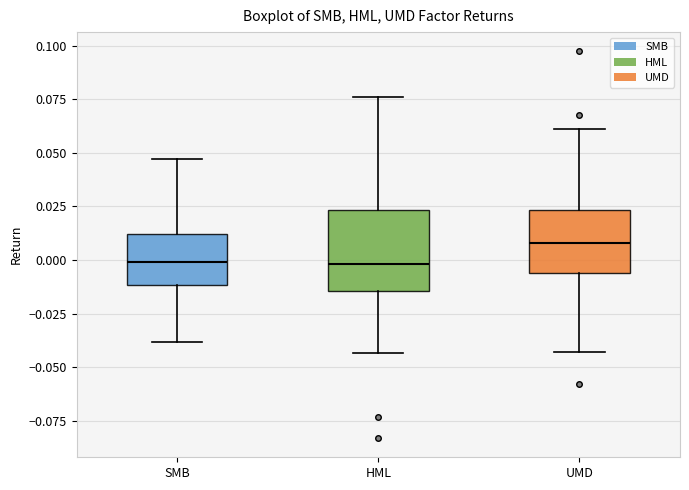

Reading left to right, transcribe this box plot: for each box, give where its median line is, the range the box spans, and where its two whiskers end, as read against the y-axis. The values are not printed on the chart, so give them approximately, as read against the axis.

SMB: median 0.000, box -0.010 to 0.010, whiskers -0.040 to 0.045
HML: median 0.000, box -0.015 to 0.025, whiskers -0.045 to 0.075
UMD: median 0.010, box -0.005 to 0.025, whiskers -0.045 to 0.060